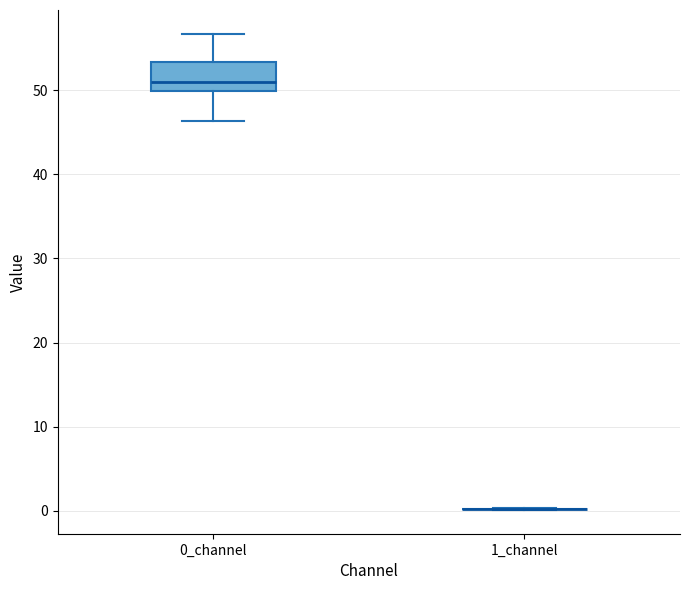

Which box is the tallest, from its lower edge to its upper edge?

0_channel